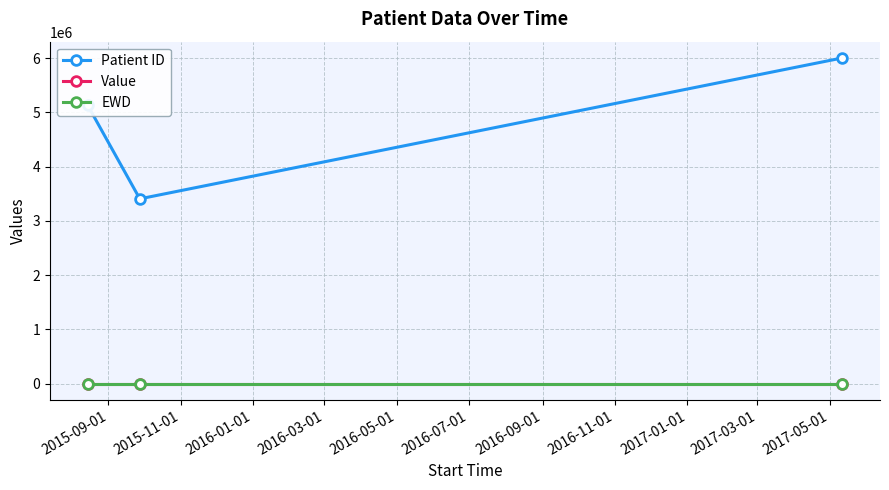

List the series in order of their peak value, highest first.

Patient ID, Value, EWD